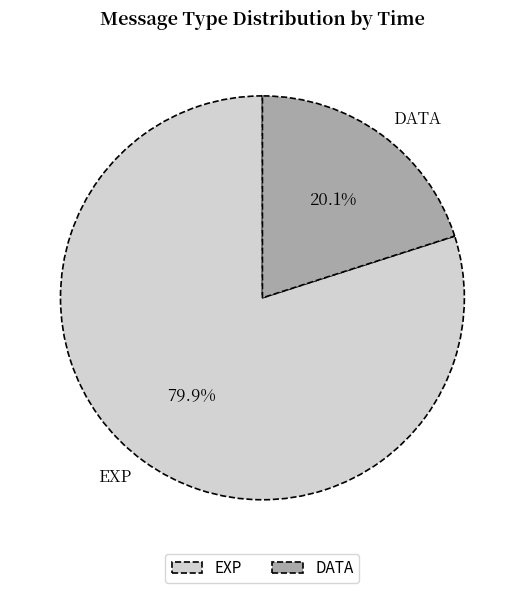

To the nearest percent, what percentage of the pie is EXP?

80%